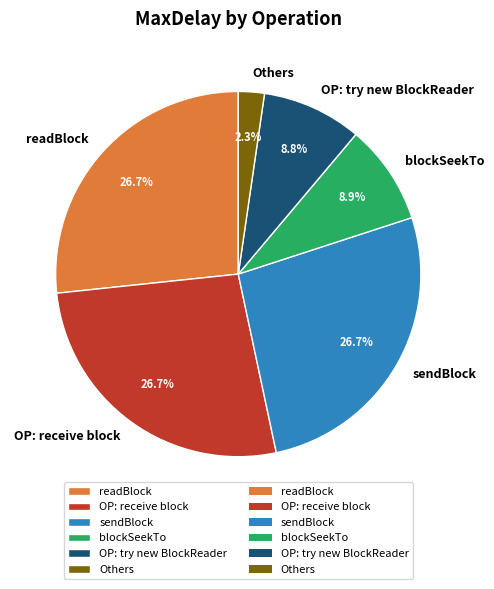

To the nearest percent, what percentage of the pie is OP: try new BlockReader?

9%